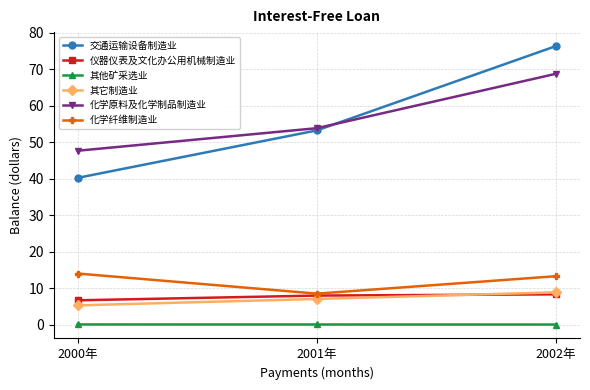

What is the label of the 1st point from the right?

2002年